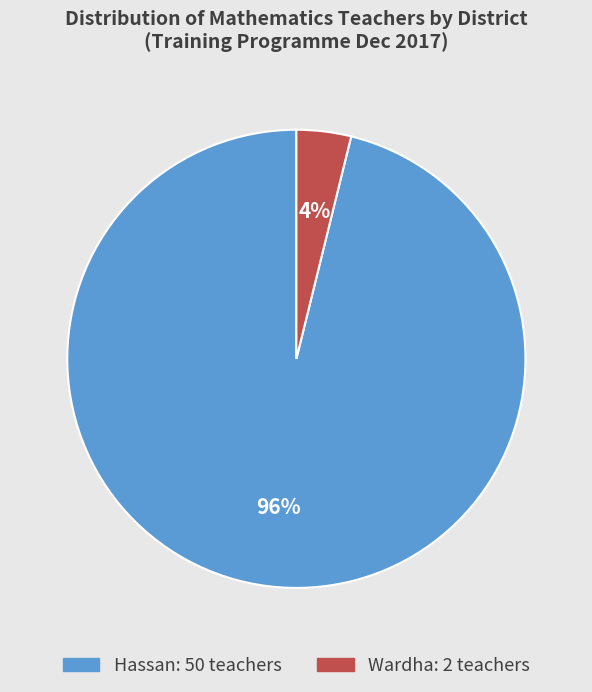

Count the number of slices in the pie.

2